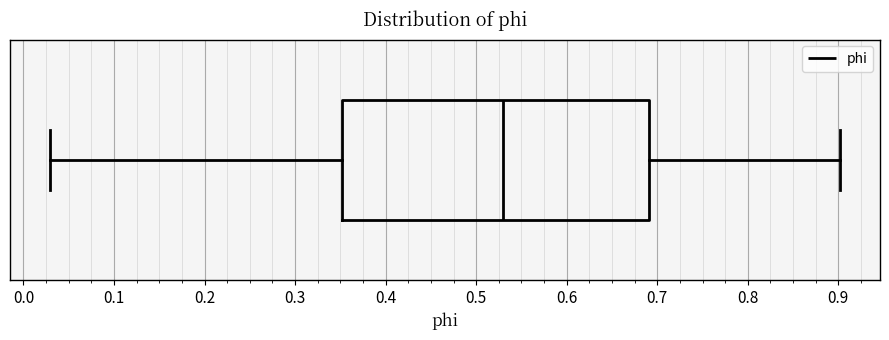

Read this box plot against the x-axis: the position of the median line, the range covered by the box, and the ends of both whiskers. The values are not printed on the chart, so give them approximately, as read against the axis.

median 0.53, box 0.35 to 0.69, whiskers 0.03 to 0.90